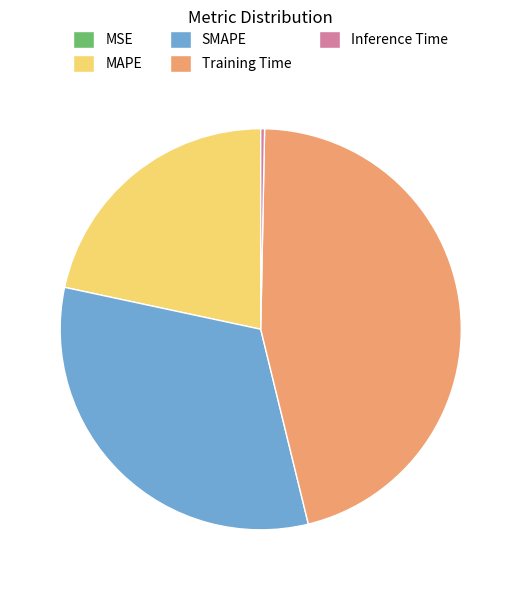

The MAPE slice represents 30% of the pie. True or false?

False